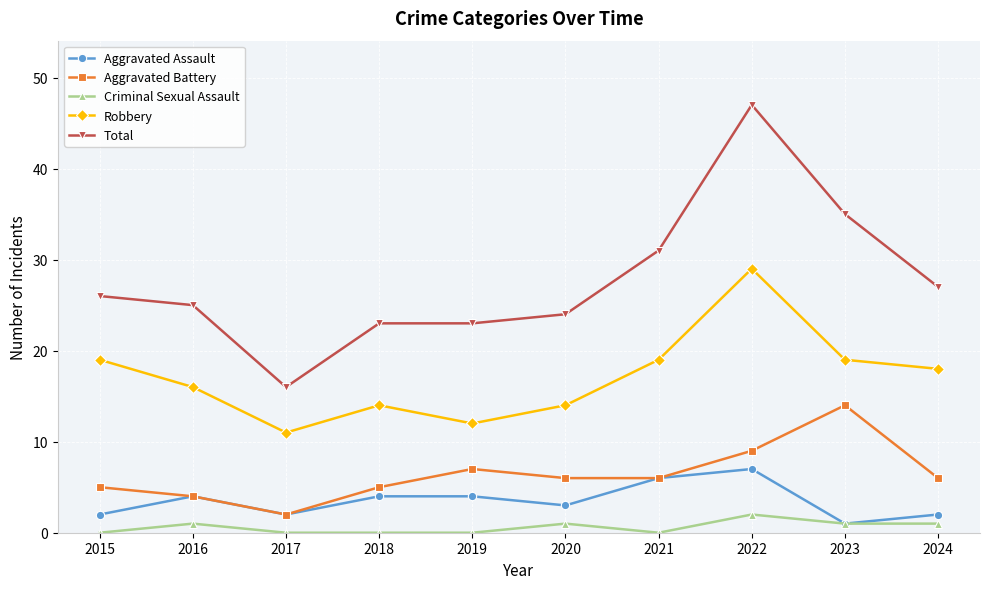

Count the number of data series in this chart.

5